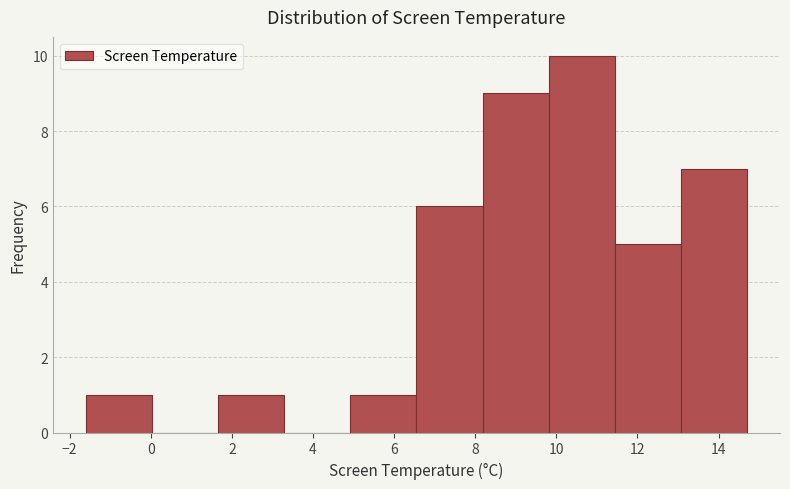

How tall is the bar that spans 8.2 to 9.8 on the x-axis? Neither the bar edges nor the heights are printed on the chart, so give them approximately, as read against the axes.

9